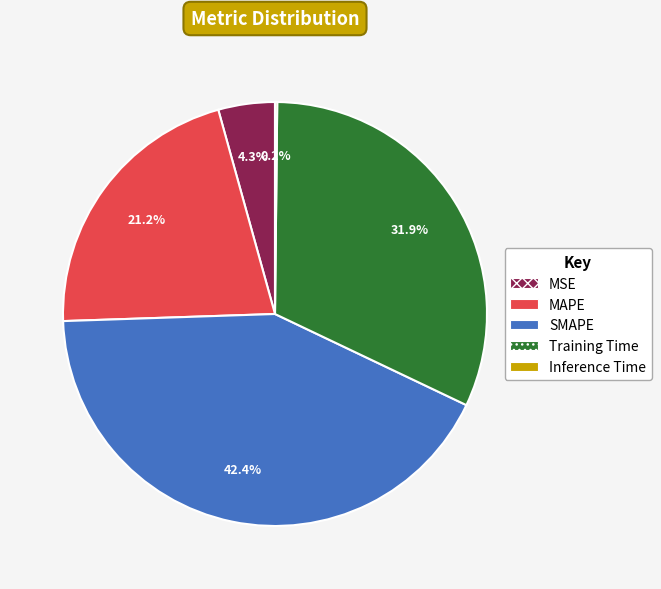

Does SMAPE represent more than half of the total?

No